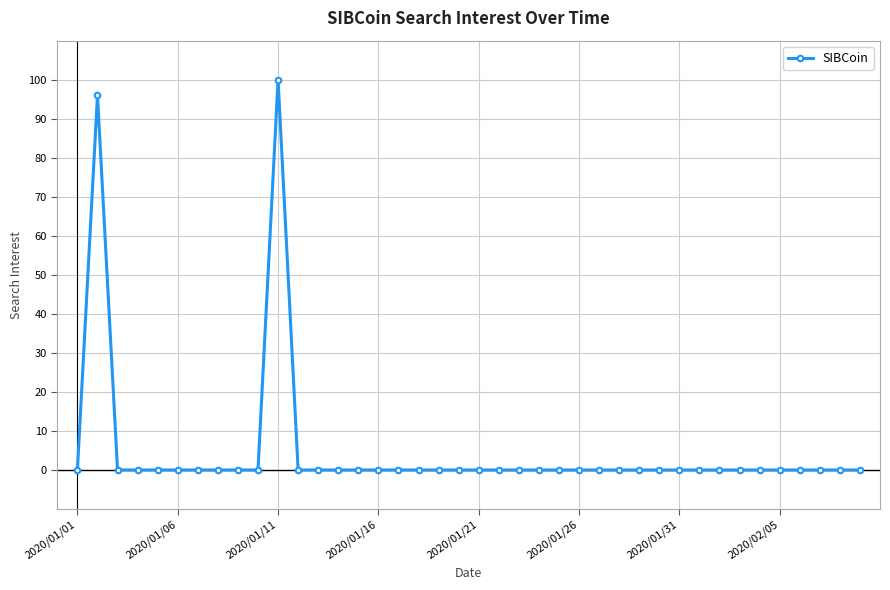

What is the value of the 11th point from the left?

100